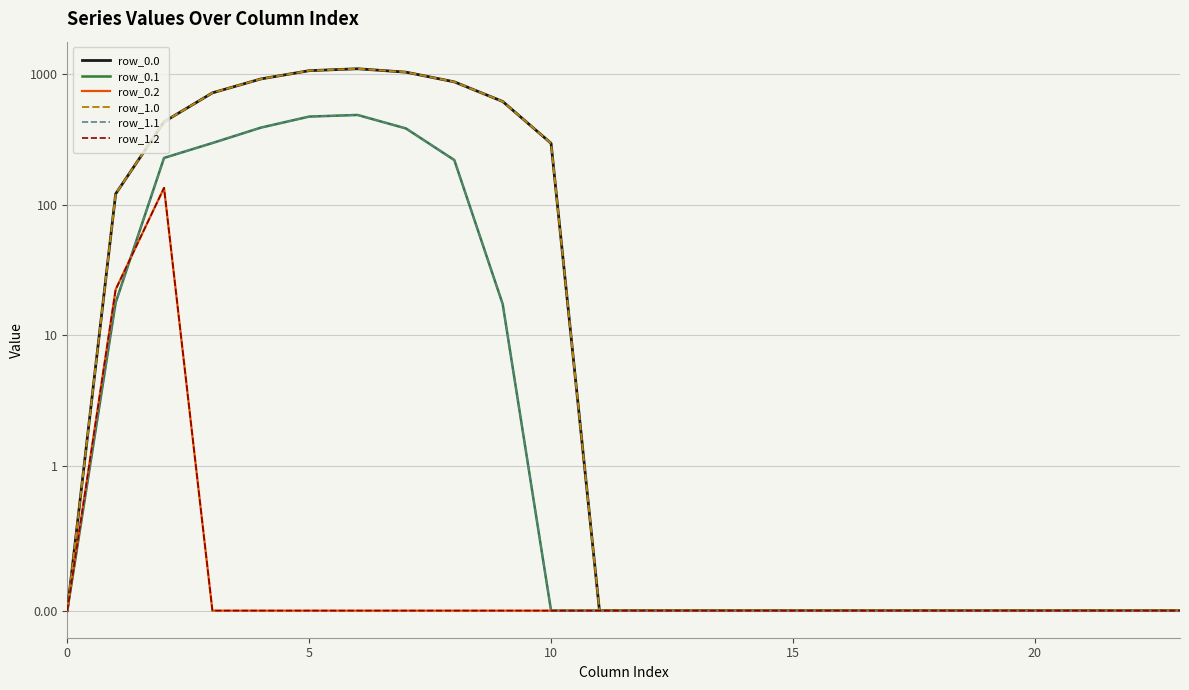

What is the difference between the maximum and minimum values in the row_0.1 series?

485.4